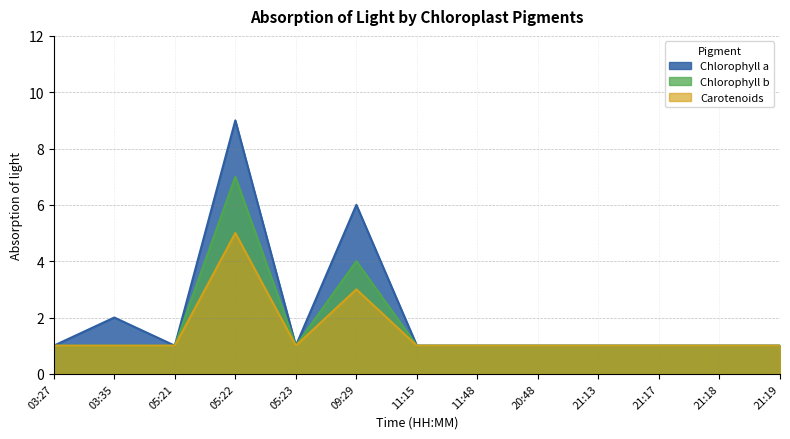

Count the Chlorophyll b values in the range 1 to 2.

11